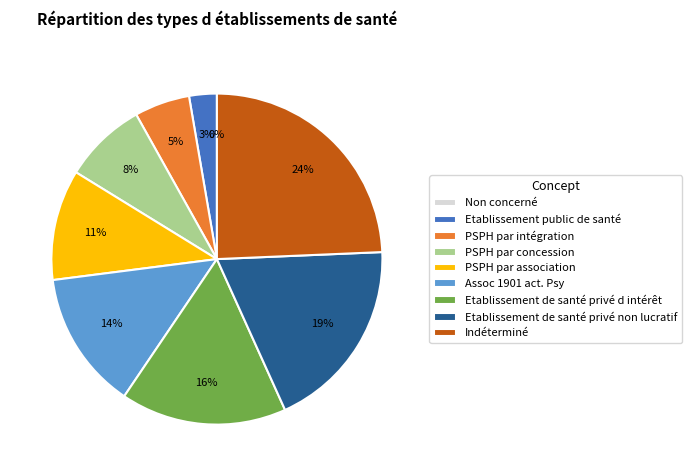

Combined, what portion of the pie is Etablissement de santé privé non lucratif and Non concerné?

18.9%